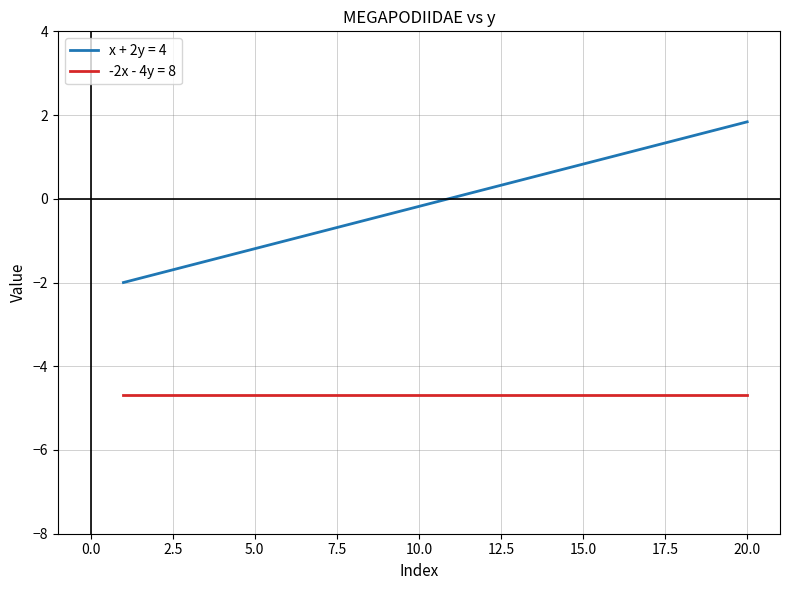

What is the minimum value shown in the chart?

-4.7